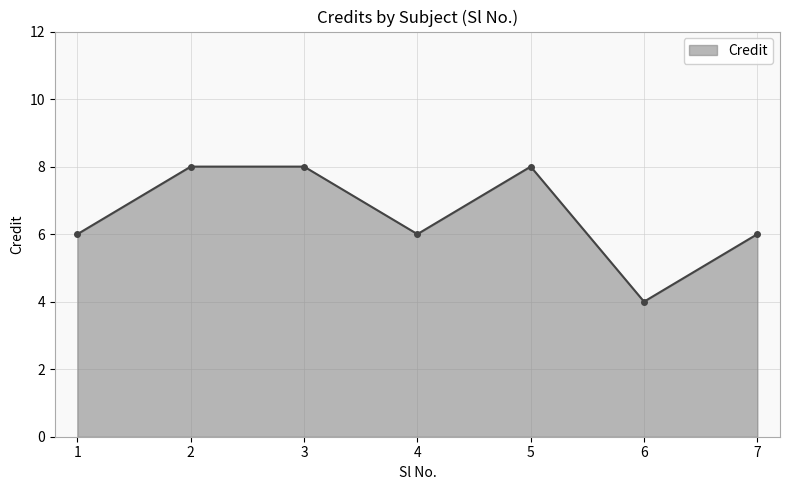

Reading left to right, what are all the values shown in this chart?

1=6	2=8	3=8	4=6	5=8	6=4	7=6